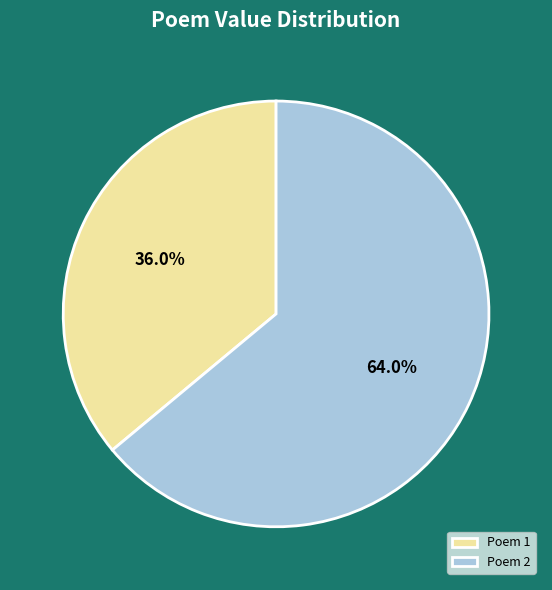

Count the number of slices in the pie.

2